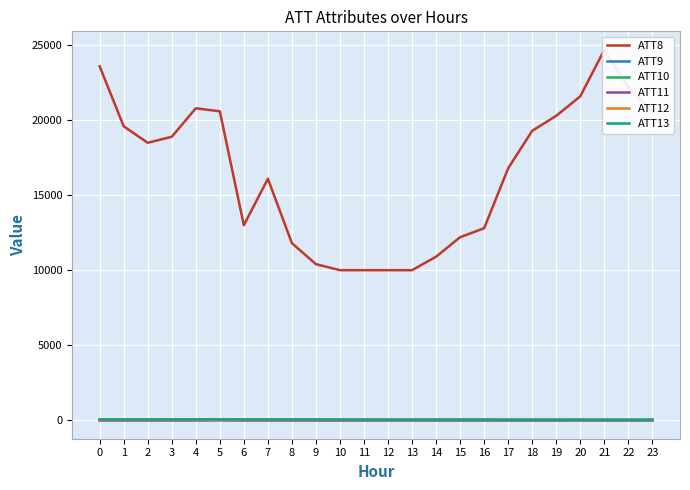

What is the difference between the second highest and second lowest values in the ATT11 series?

7.7